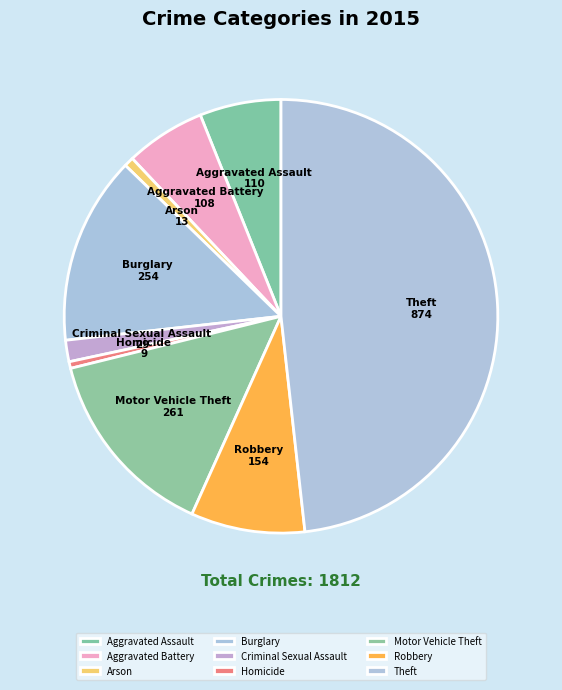

Which slice is the largest?

Theft